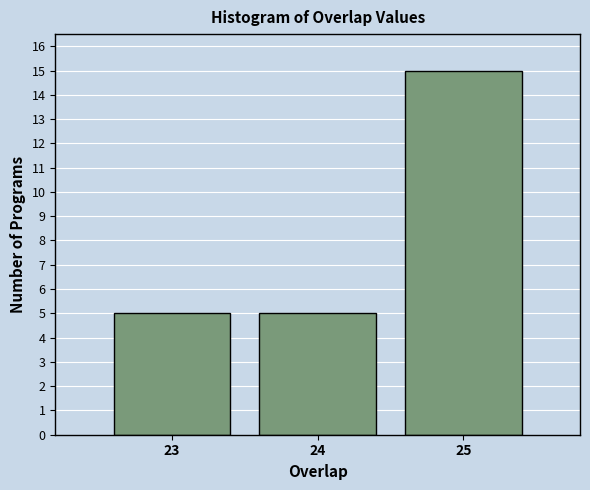

Reading left to right, list every bar in this chart as the range it spans on the x-axis followed by its height. The values are not printed on the chart, so give them approximately, as read against the axis.

22.5 to 23.5: 5
23.5 to 24.5: 5
24.5 to 25.5: 15